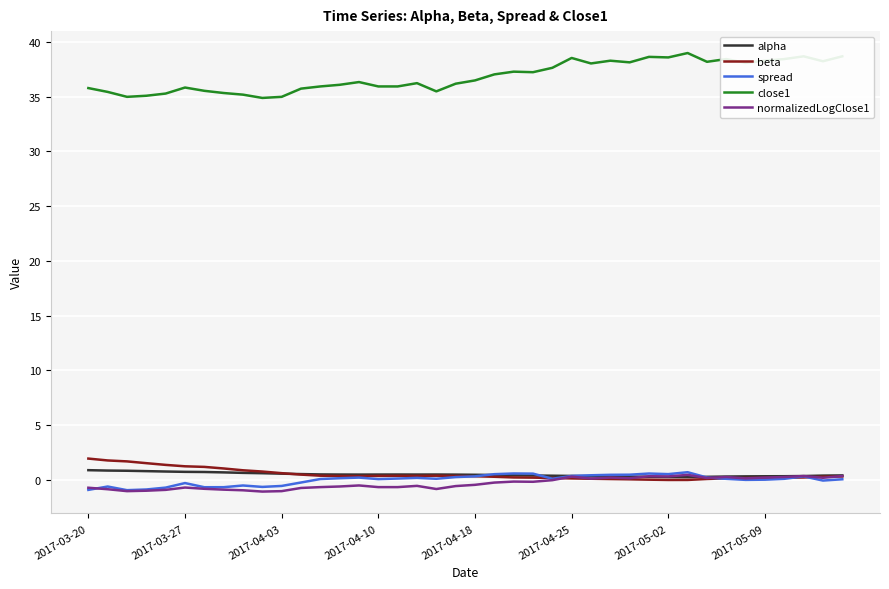

Which series has the largest total across all categories?

close1